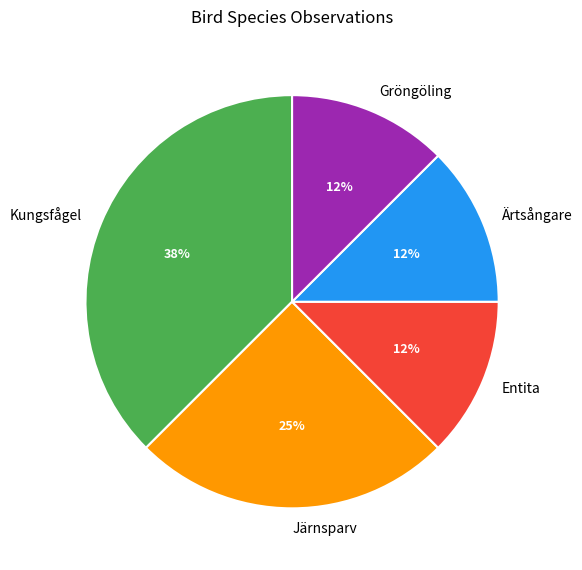

True or false: Järnsparv accounts for 25% of the total.

True